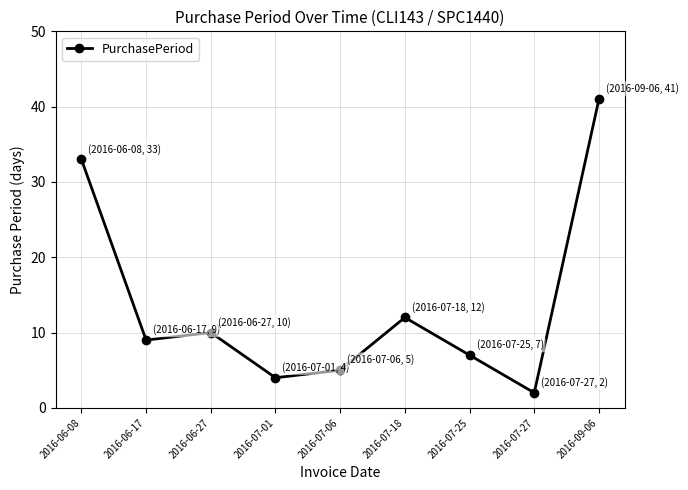

Is it true that the value at 2016-06-17 is 9?

True